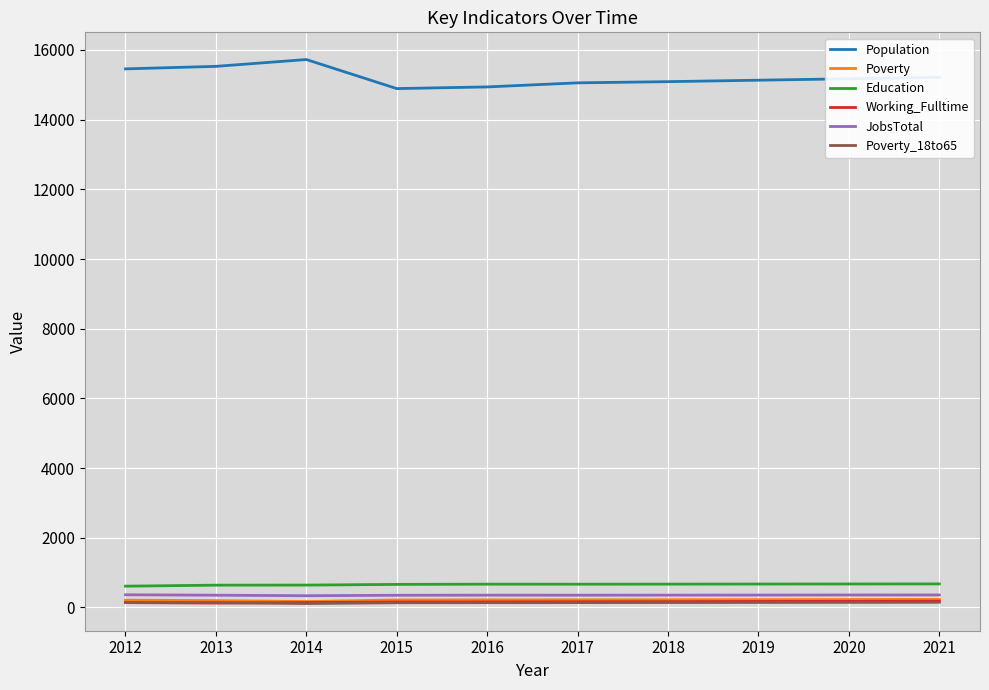

Which series has the largest range (max minus min)?

Population